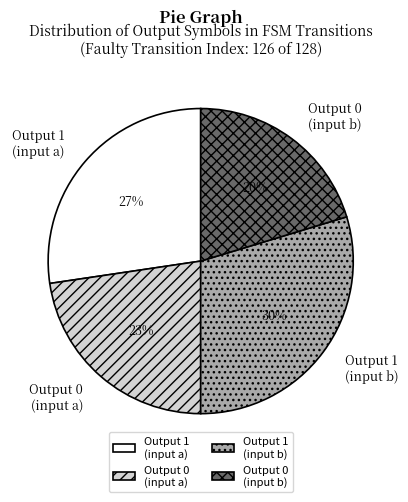

Rank the categories by value from highest to lowest.

Output 1 (input b), Output 1 (input a), Output 0 (input a), Output 0 (input b)